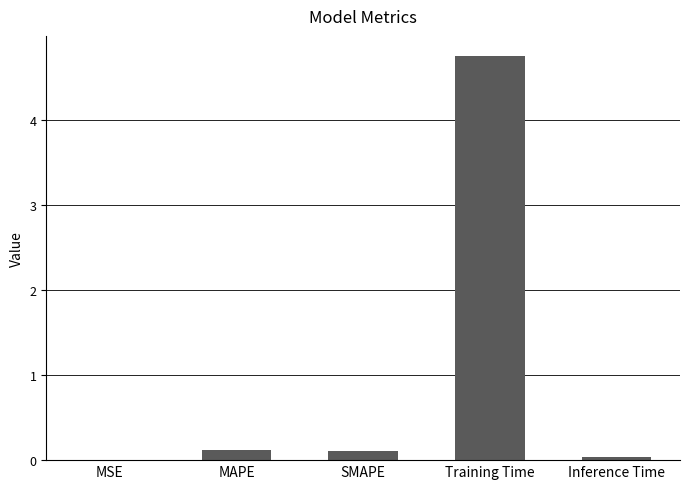

At which category does the chart reach its peak across all series?

Training Time